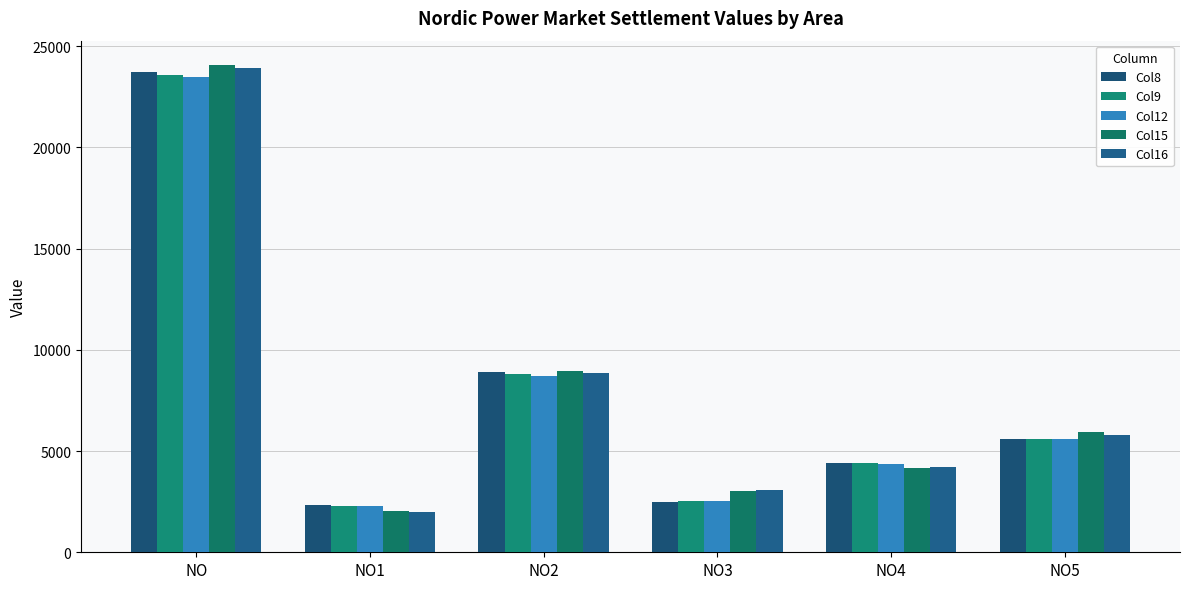

What is the sum of the Col8 values at NO2 and NO?

32629